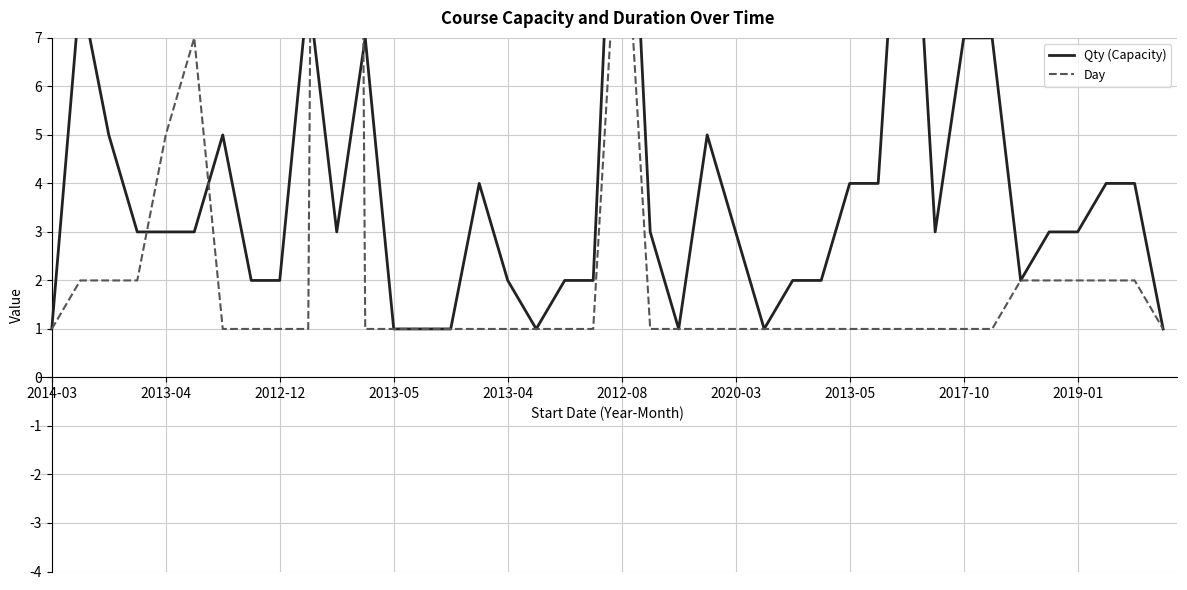

How many values in the Qty (Capacity) series are below 3?

16